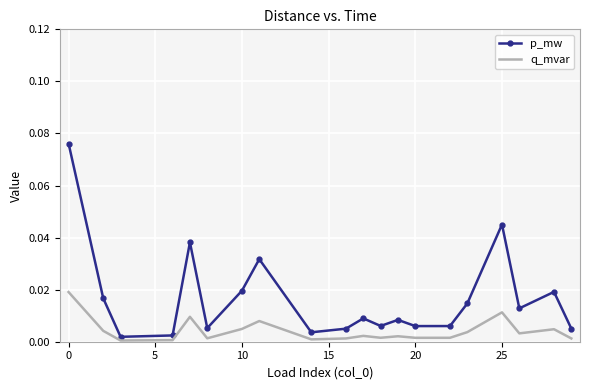

List the series in order of their peak value, lowest first.

q_mvar, p_mw